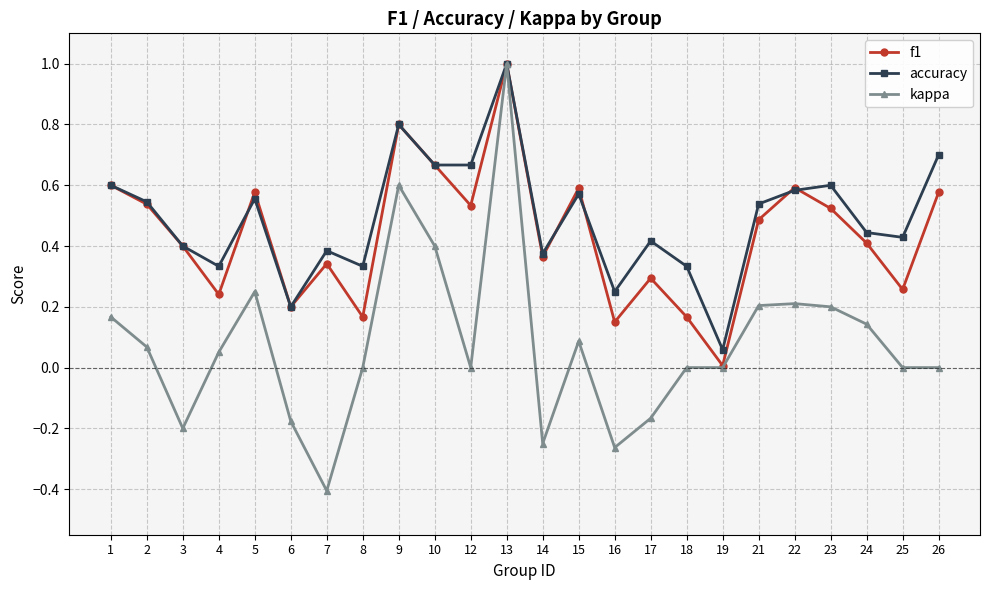

Which series has the widest spread of values?

kappa